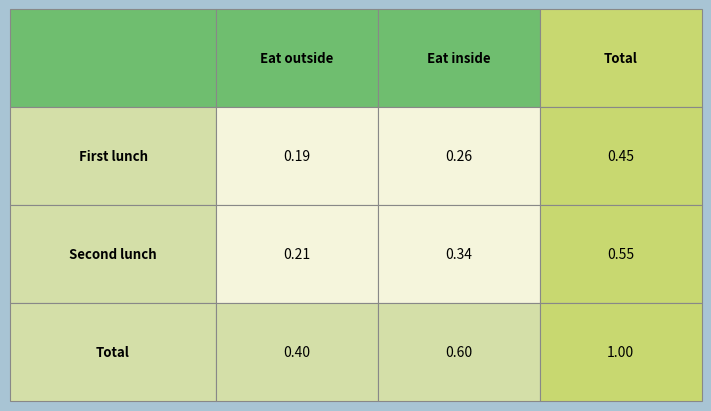

What is the average value of the Total series?

0.7